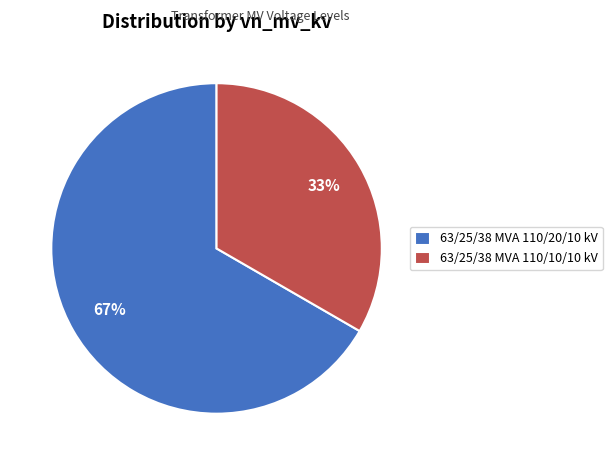

To the nearest percent, what is the combined percentage of 63/25/38 MVA 110/10/10 kV and 63/25/38 MVA 110/20/10 kV?

100%